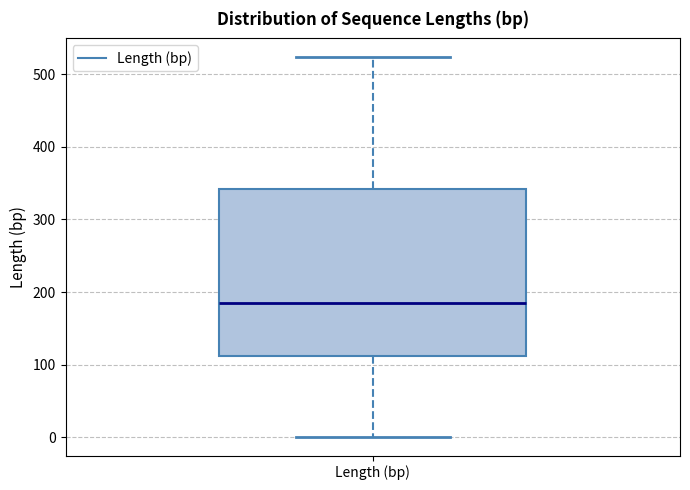

Where does the lower whisker of the box for Length (bp) end on the y-axis? The values are not printed on the chart, so give them approximately, as read against the axis.

0